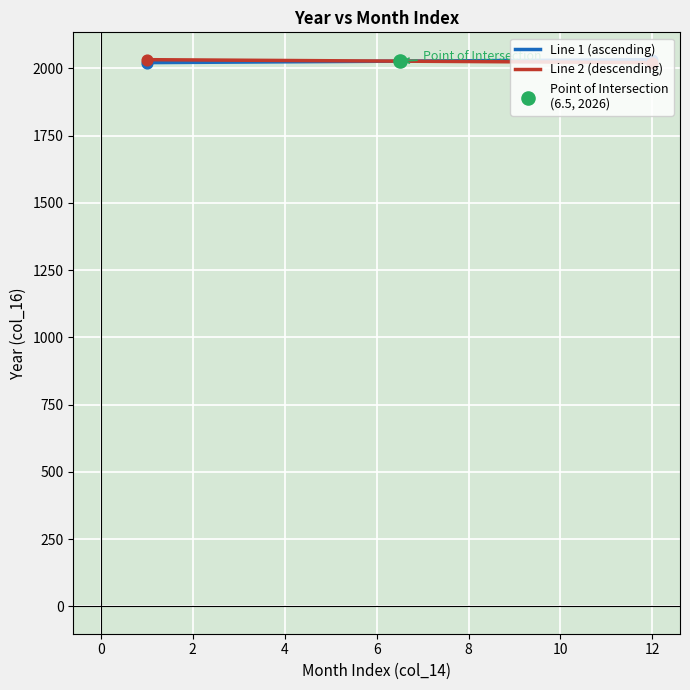

Which series contains the lowest Y value?

Line 1 (ascending)